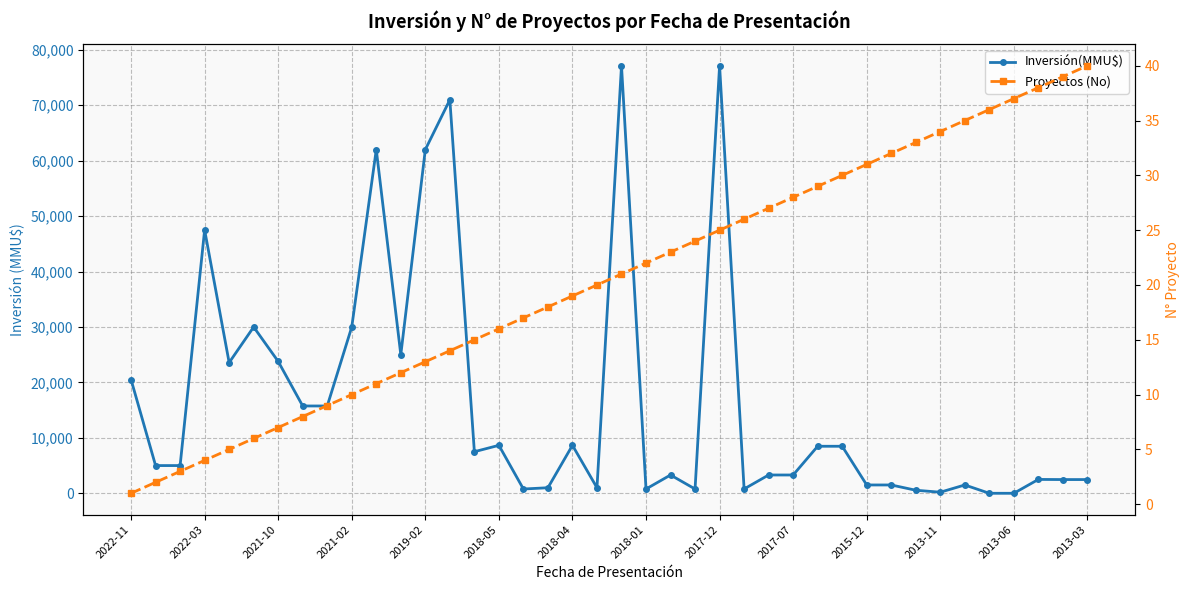

What is the difference between the maximum and minimum values in the Inversión(MMU$) series?

77133